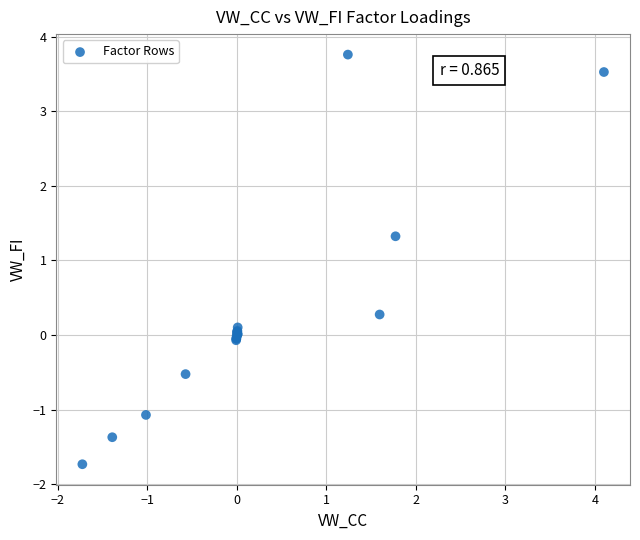

What Y value in the scatter plot is closest to 1?

1.3